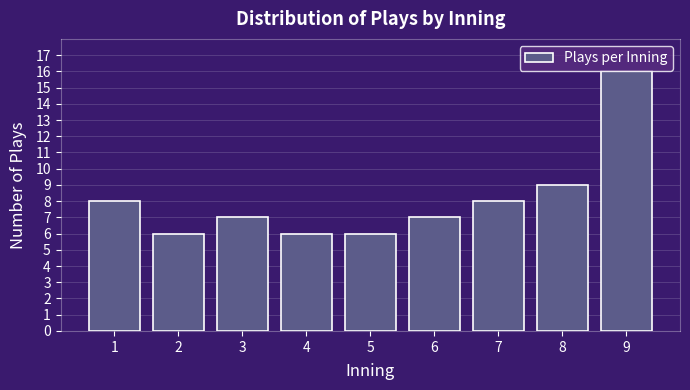

Over which range of the x-axis is the bar tallest?

8.5 to 9.5